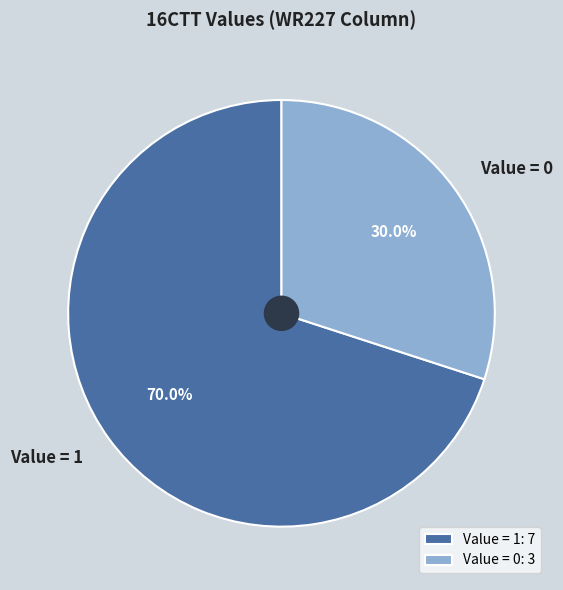

Between Value = 0 and Value = 1, which is larger?

Value = 1